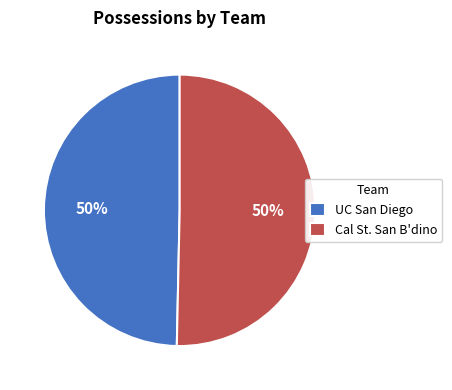

Is it true that Cal St. San B'dino is 43% of the pie?

False